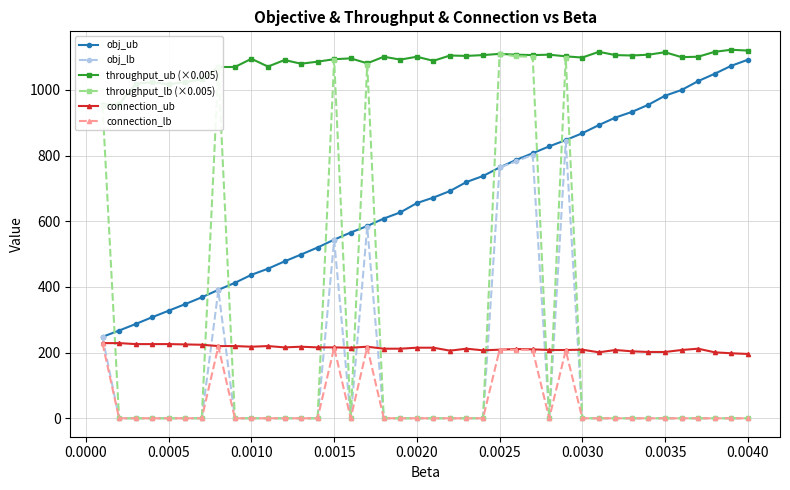

Reading left to right, list all the values displayed in this chart.

obj_ub: 248.1	267.2	287.1	307.9	327.8	347.9	368.6	391.2	412.6	437.0	455.7	477.9	498.8	520.1	544.1	565.8	585.6	608.5	627.1	655.5	672.3	692.2	719.7	738.0	764.0	786.9	807.4	828.2	847.5	868.2	893.1	916.0	933.3	955.1	982.5	1000.0	1026.9	1049.3	1073.5	1092.0
obj_lb: 247.1	0.0	0.0	0.0	0.0	0.0	0.0	390.0	0.0	0.0	0.0	0.0	0.0	0.0	542.8	0.0	583.4	0.0	0.0	0.0	0.0	0.0	0.0	0.0	764.0	782.3	802.7	0.0	844.3	0.0	0.0	0.0	0.0	0.0	0.0	0.0	0.0	0.0	0.0	0.0
throughput_ub (×0.005): 955.0	956.2	1018.8	1023.8	1017.5	1023.8	1032.5	1070.0	1070.0	1095.0	1071.2	1091.2	1080.0	1086.2	1093.8	1096.2	1081.2	1101.2	1092.5	1101.2	1088.8	1105.0	1103.8	1106.2	1110.0	1107.5	1106.2	1107.5	1102.5	1098.8	1116.2	1106.2	1105.0	1107.5	1115.0	1100.0	1101.2	1116.2	1122.5	1120.0
throughput_lb (×0.005): 952.5	0.0	0.0	0.0	0.0	0.0	0.0	1068.8	0.0	0.0	0.0	0.0	0.0	0.0	1092.5	0.0	1077.5	0.0	0.0	0.0	0.0	0.0	0.0	0.0	1110.0	1102.5	1101.2	0.0	1098.8	0.0	0.0	0.0	0.0	0.0	0.0	0.0	0.0	0.0	0.0	0.0
connection_ub: 229.0	229.0	226.0	226.0	226.0	225.0	224.0	220.0	220.0	218.0	220.0	216.0	218.0	216.0	216.0	215.0	218.0	212.0	212.0	215.0	215.0	206.0	212.0	207.0	209.0	211.0	210.0	208.0	208.0	209.0	201.0	208.0	204.0	202.0	202.0	208.0	212.0	201.0	198.0	196.0
connection_lb: 228.0	0.0	0.0	0.0	0.0	0.0	0.0	219.0	0.0	0.0	0.0	0.0	0.0	0.0	215.0	0.0	217.0	0.0	0.0	0.0	0.0	0.0	0.0	0.0	209.0	209.0	208.0	0.0	207.0	0.0	0.0	0.0	0.0	0.0	0.0	0.0	0.0	0.0	0.0	0.0